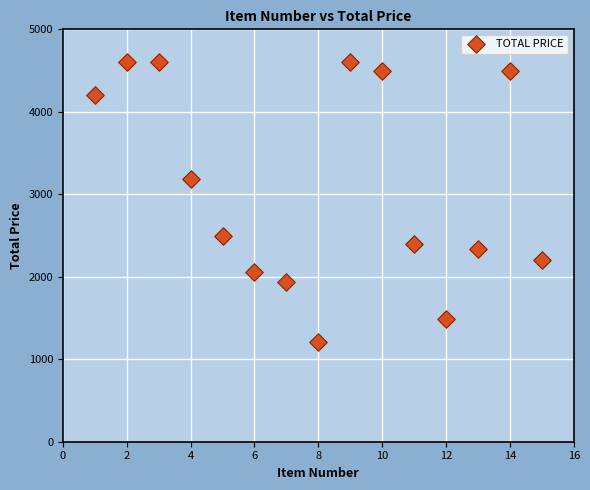

What is the range of X values (max minus min)?

14.0